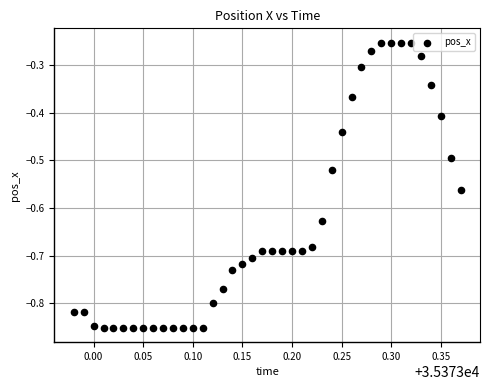

What is the range of Y values (max minus min)?

0.6